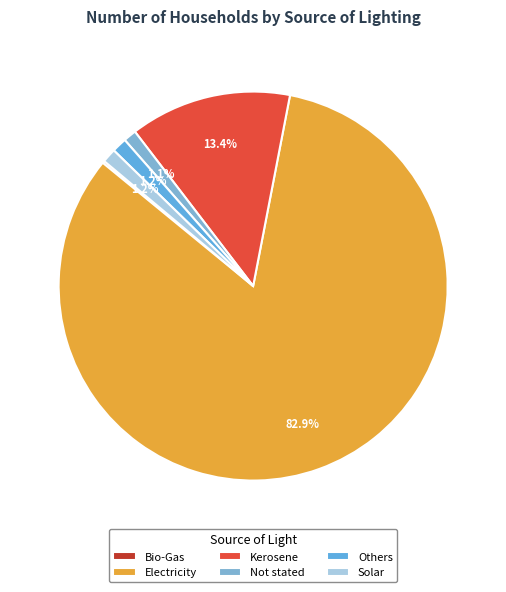

Which slice is the largest?

Electricity